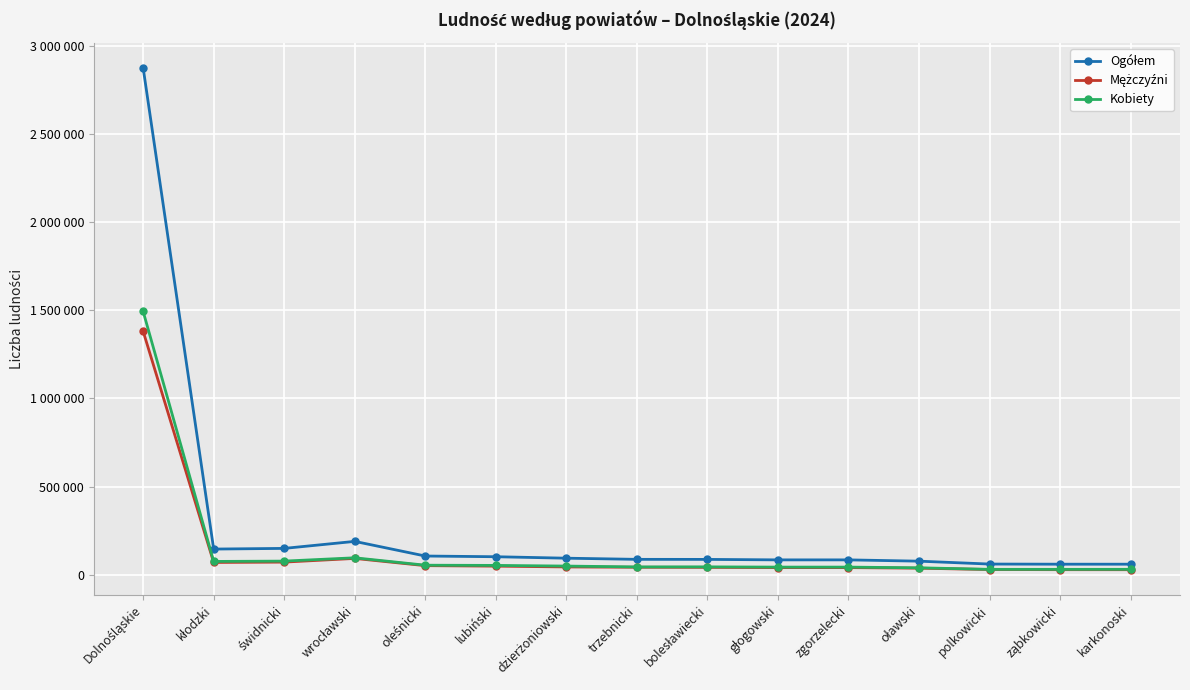

What value does the Mężczyźni series have at trzebnicki, to the nearest 50?

43000